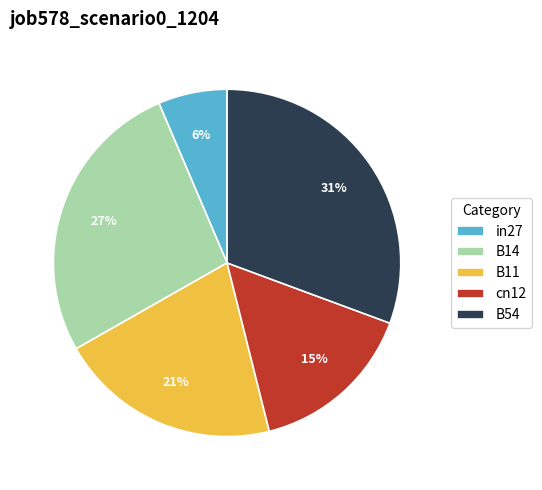

Is there any slice that represents more than half of the pie?

No